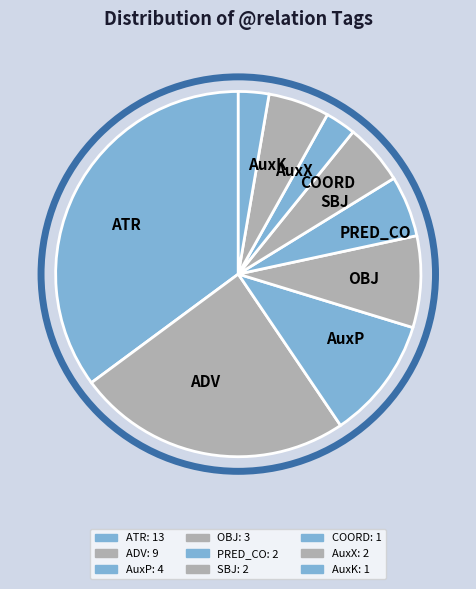

Count the number of slices in the pie.

9